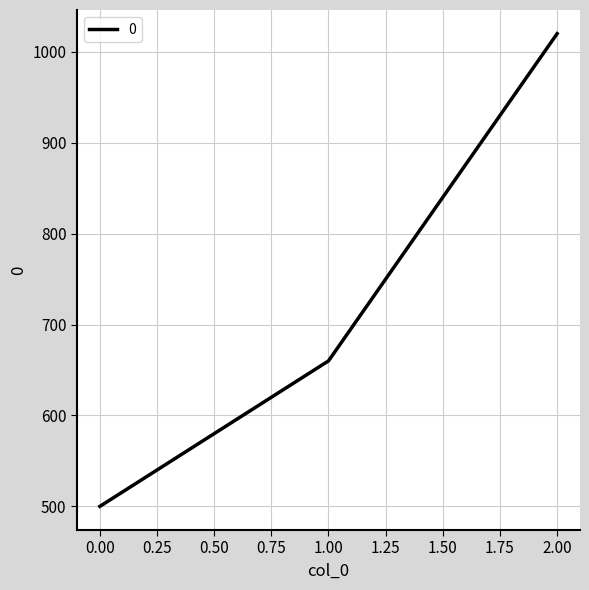

How many lines are shown in the chart?

1